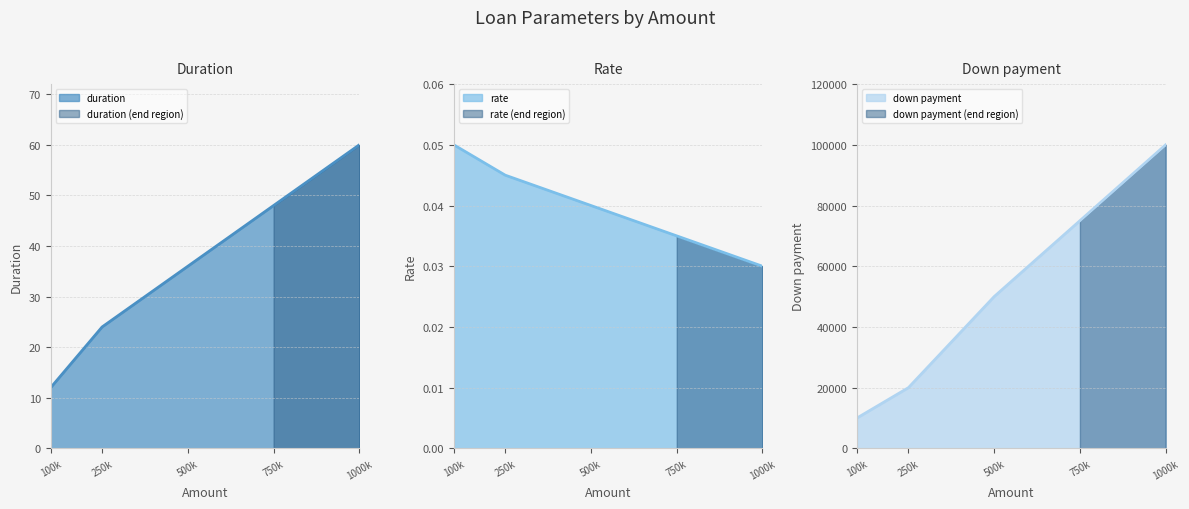

True or false: duration and rate cross at least once.

False